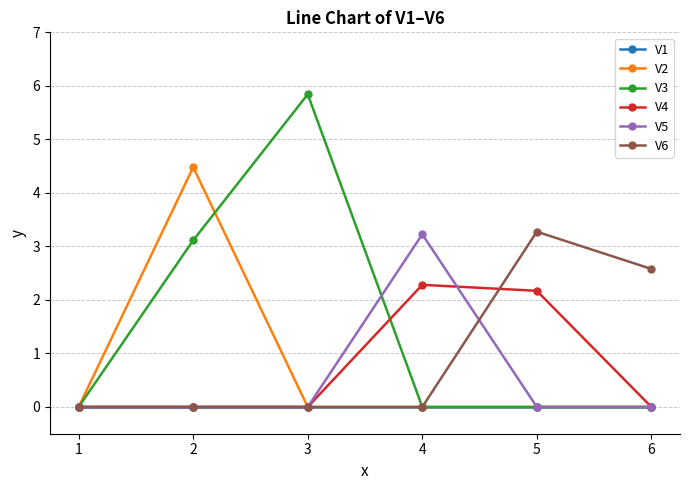

Which series has the largest range (max minus min)?

V3